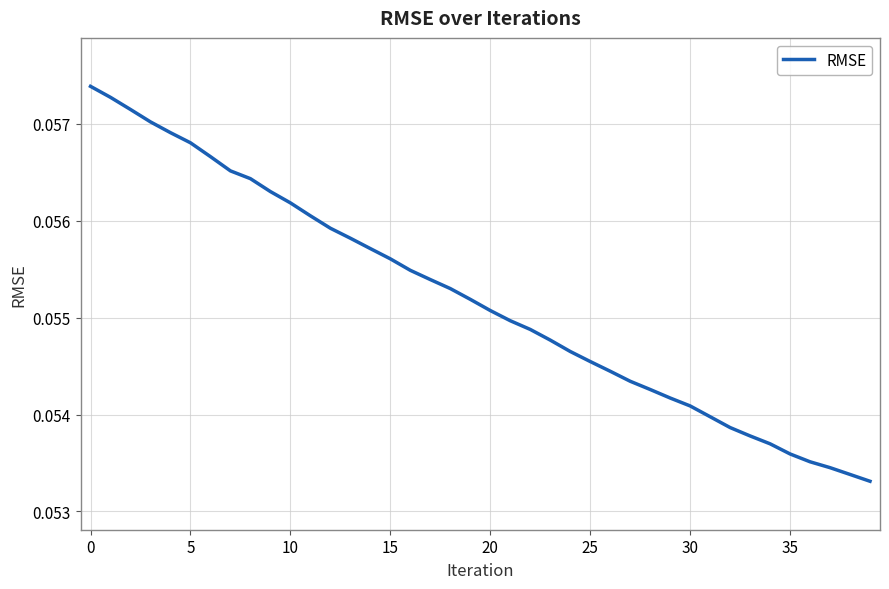

Where is the data nearest to the value 0?

39